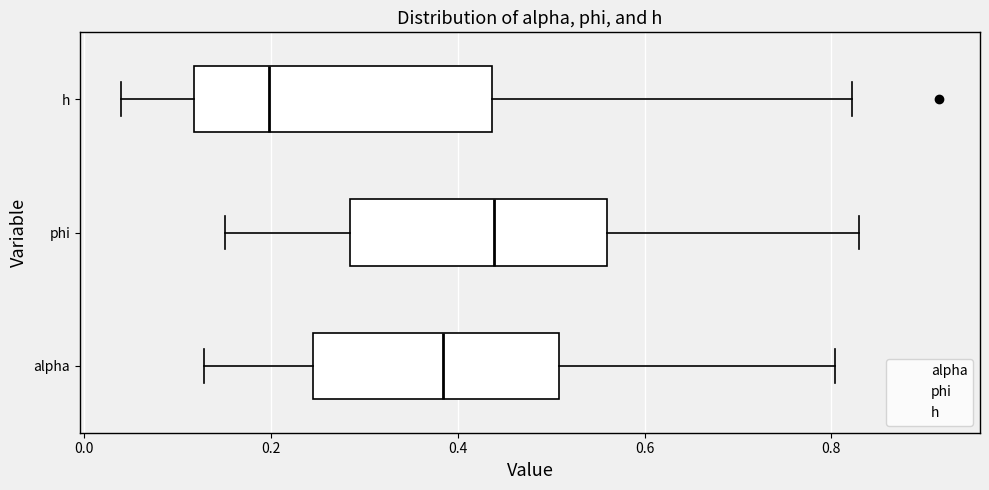

Which box is the widest, from its left edge to its right edge?

h